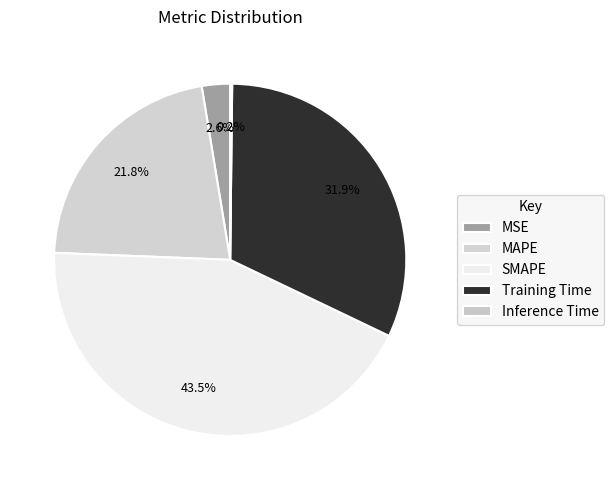

To the nearest percent, what is the average slice percentage?

20%